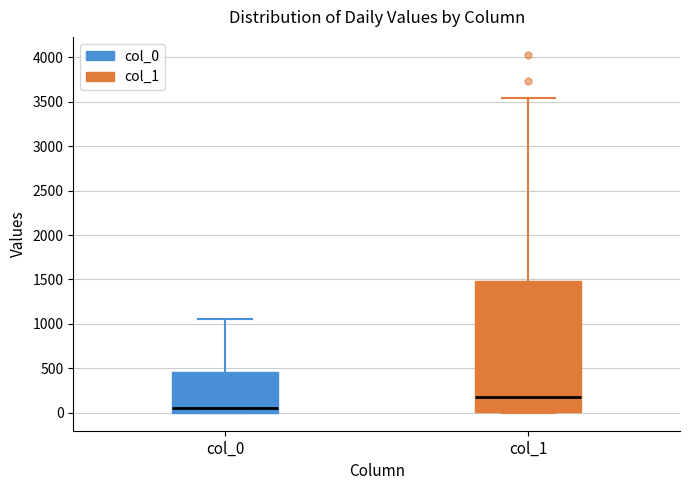

Which box's median line is the lowest?

col_0